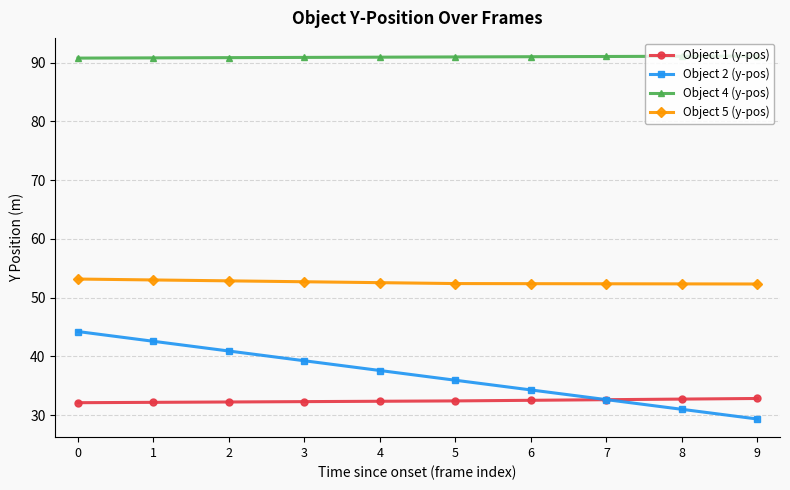

Is this an area chart (filled region under the line)?

No